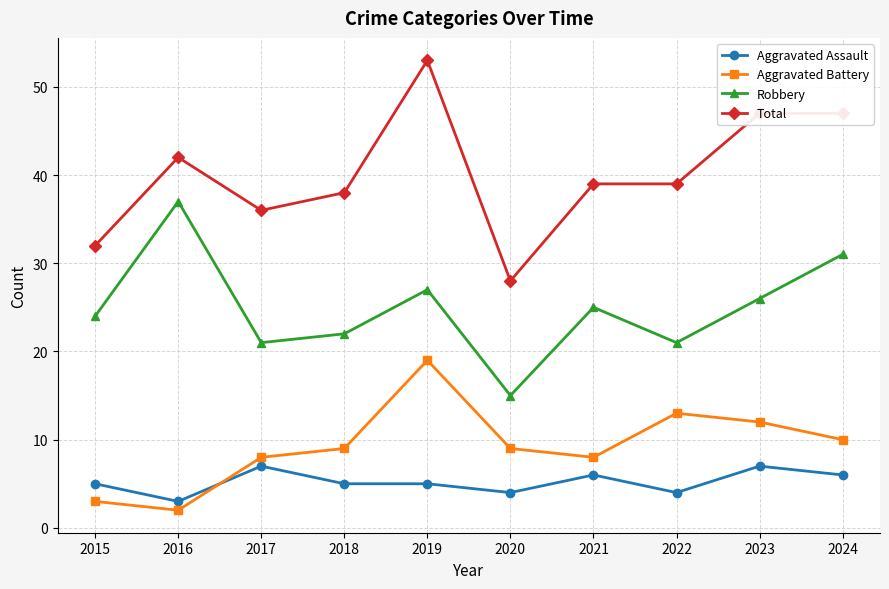

Which series has the widest spread of values?

Total